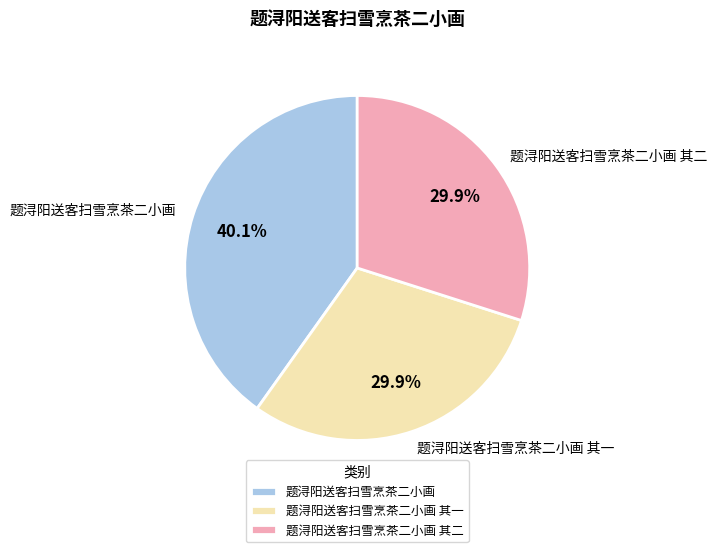

Do 题浔阳送客扫雪烹茶二小画 其二 and 题浔阳送客扫雪烹茶二小画 其一 together represent more than half of the pie?

Yes